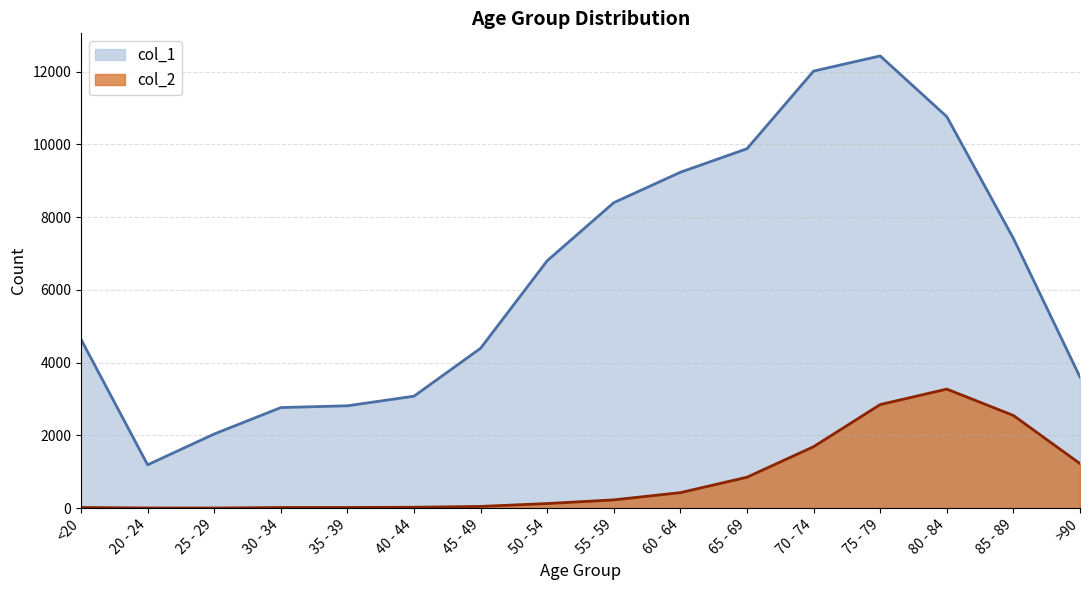

Which series changed the most between 45 - 49 and 75 - 79?

col_1